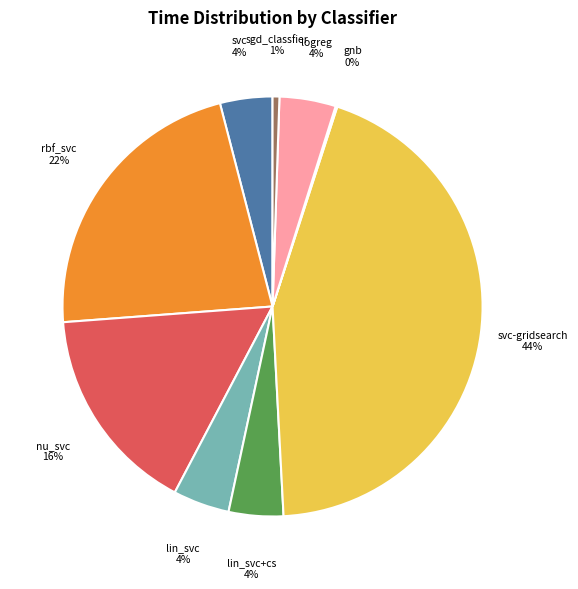

To the nearest percent, what is the average slice percentage?

11%